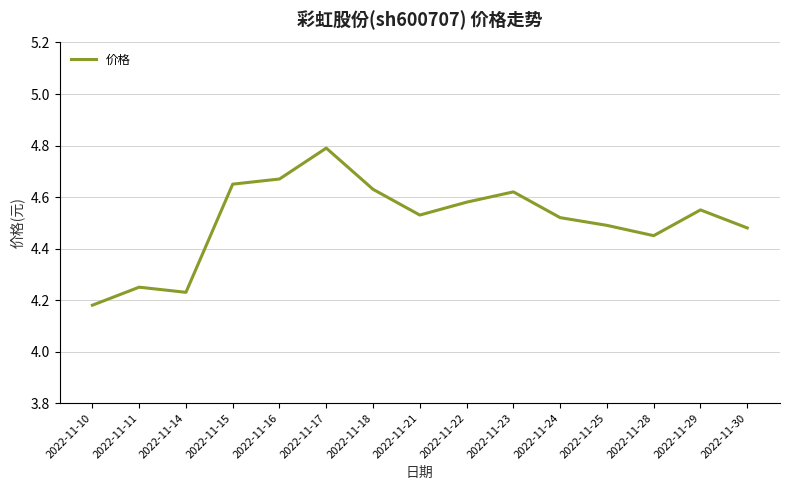

How many values are between 4 and 5?

15